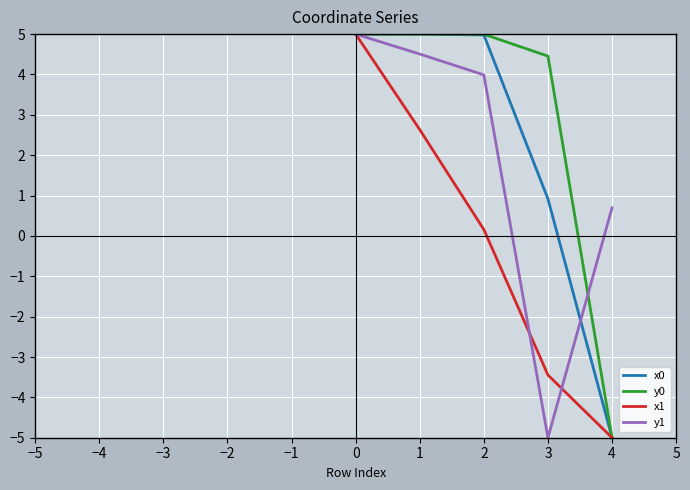

Is it true that x1 equals -3.5 at 4?

False